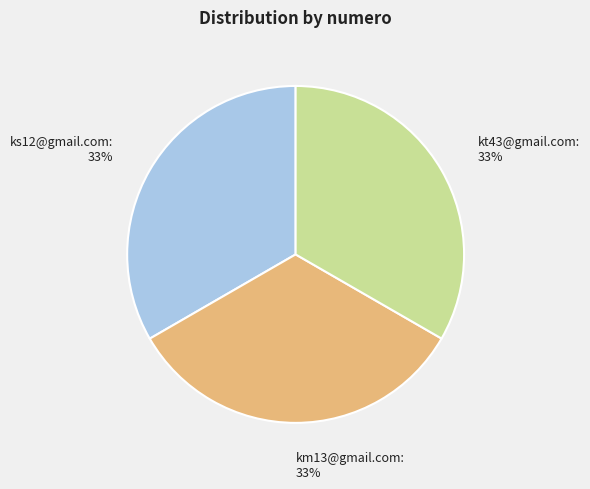

What is the ratio of the value at kt43@gmail.com to the value at km13@gmail.com?

1.0